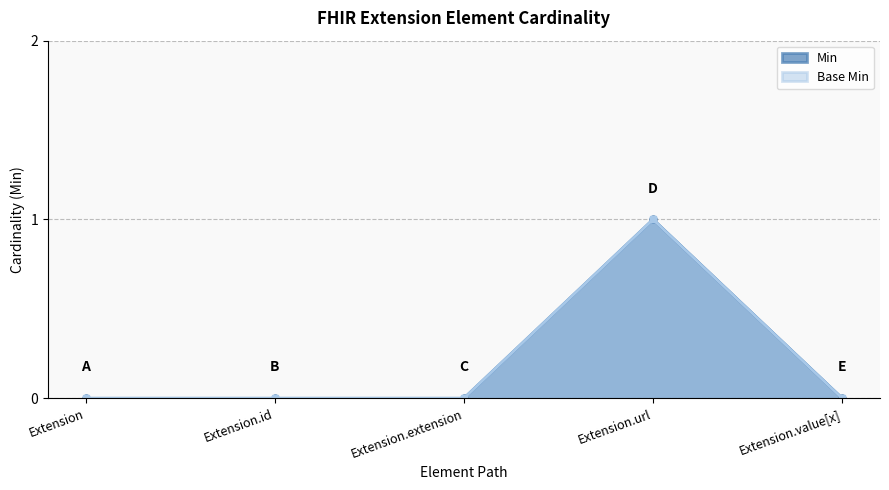

How many Base Min values are between 0 and 1?

5